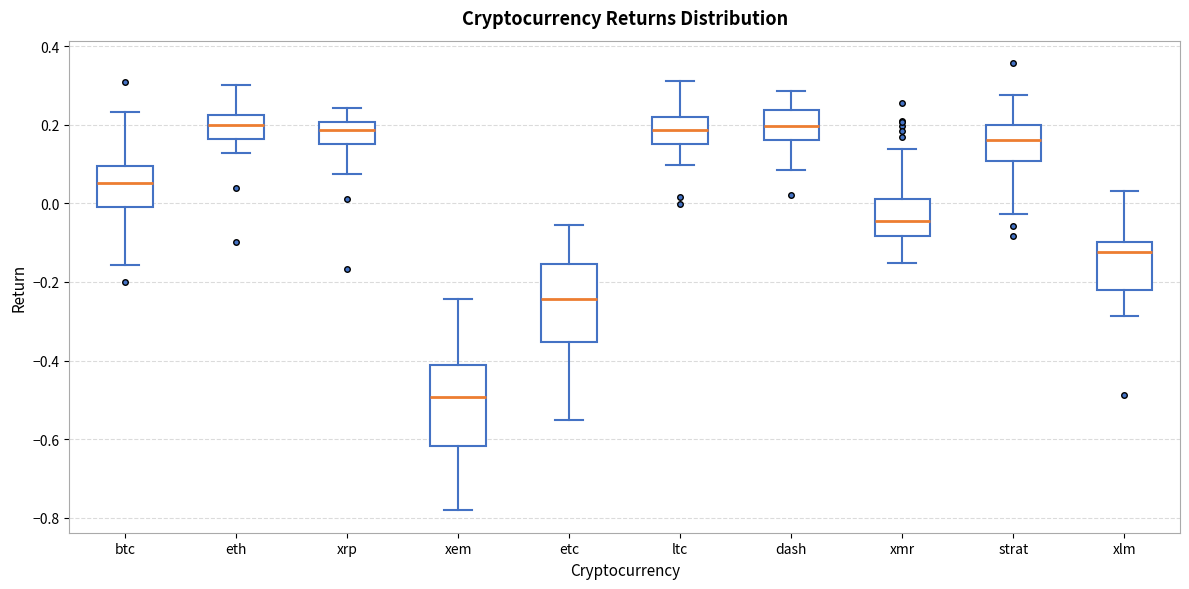

Where is the upper edge of the box for xmr on the y-axis? The values are not printed on the chart, so give them approximately, as read against the axis.

0.02